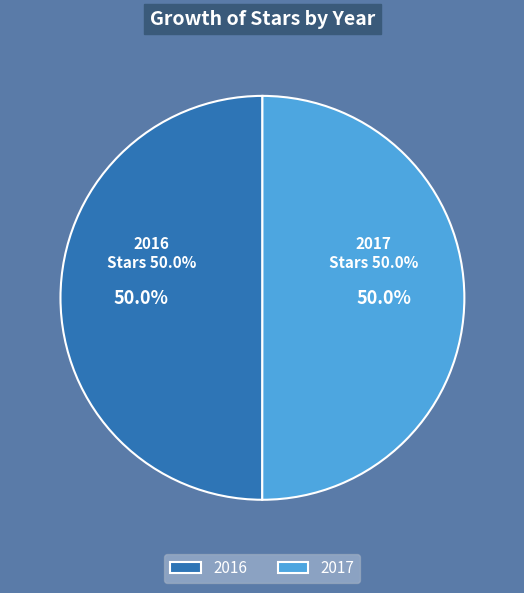

Is it true that 2017 is 44% of the pie?

False